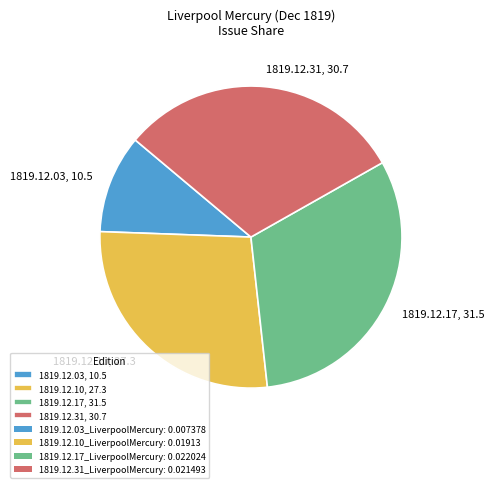

Rank the categories by value from lowest to highest.

1819.12.03, 10.5, 1819.12.10, 27.3, 1819.12.31, 30.7, 1819.12.17, 31.5